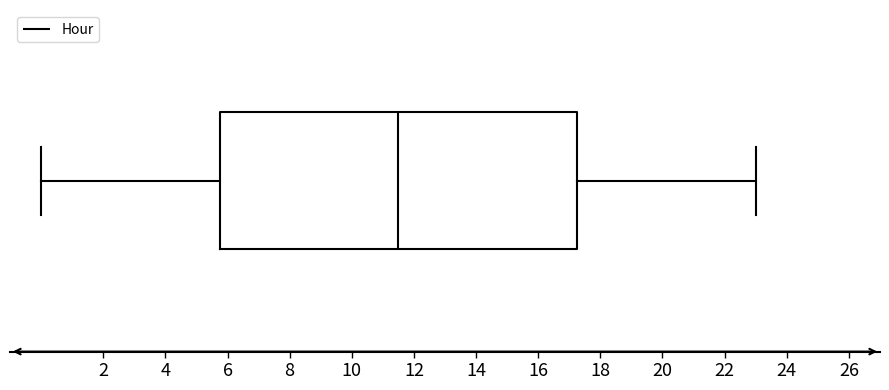

Transcribe this box plot: give where the median line is, the range the box spans, and where the two whiskers end, as read against the x-axis. The values are not printed on the chart, so give them approximately, as read against the axis.

median 11.6, box 5.8 to 17.2, whiskers 0.0 to 23.0